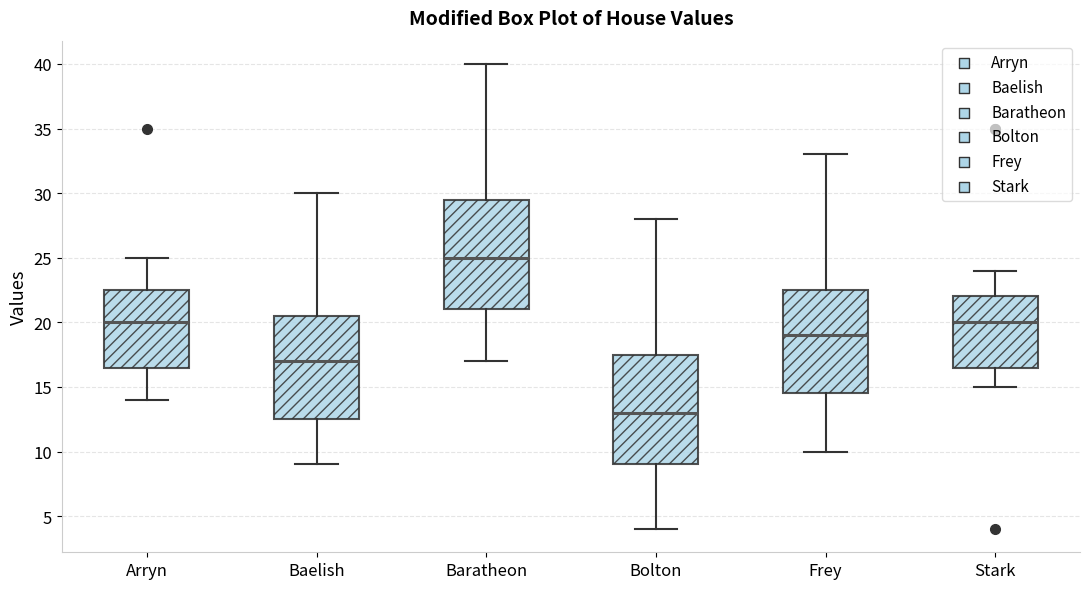

Which box's median line is the lowest?

Bolton